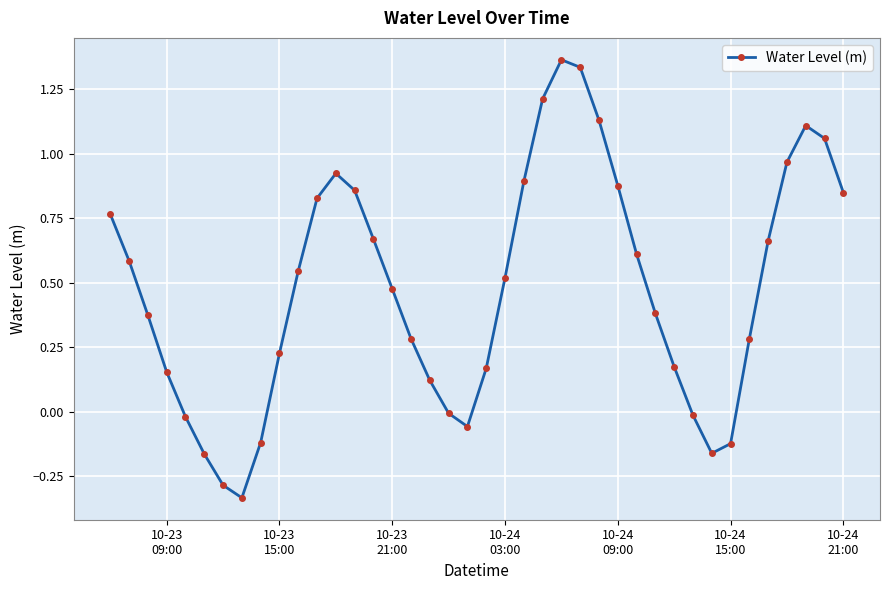

True or false: the data has more than 0 interior local peaks.

True